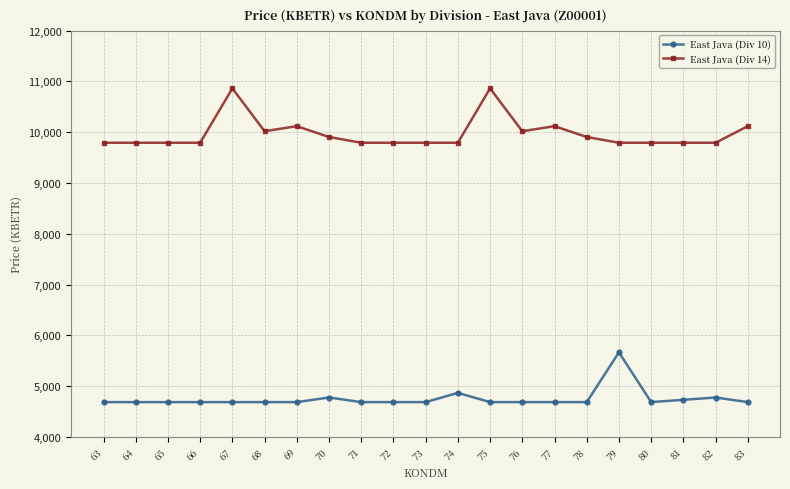

What is the smallest value displayed?

4687.2